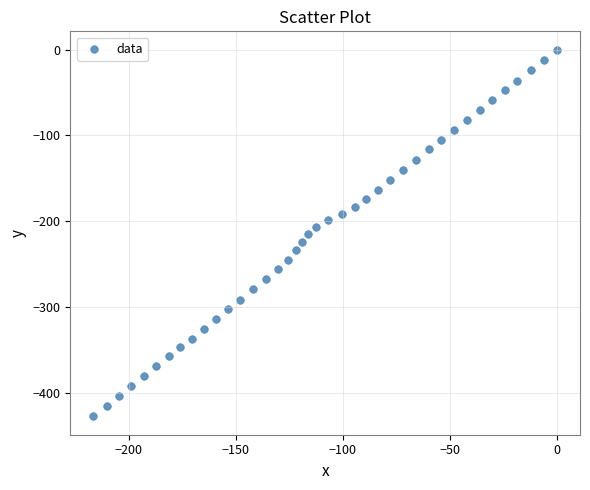

What is the range of X values (max minus min)?

216.5